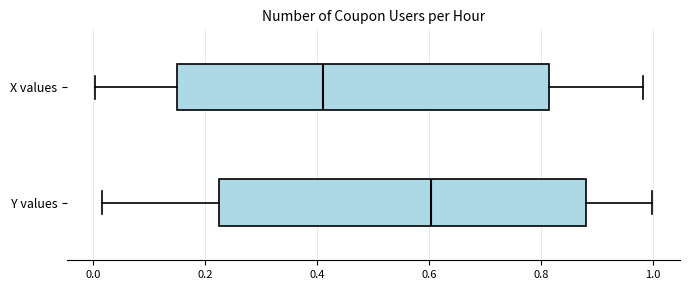

Reading bottom to top, read every box against the x-axis: the position of its median line, the range the box covers, and the ends of its whiskers. The values are not printed on the chart, so give them approximately, as read against the axis.

Y values: median 0.60, box 0.22 to 0.88, whiskers 0.02 to 1.00
X values: median 0.42, box 0.16 to 0.82, whiskers 0.00 to 0.98